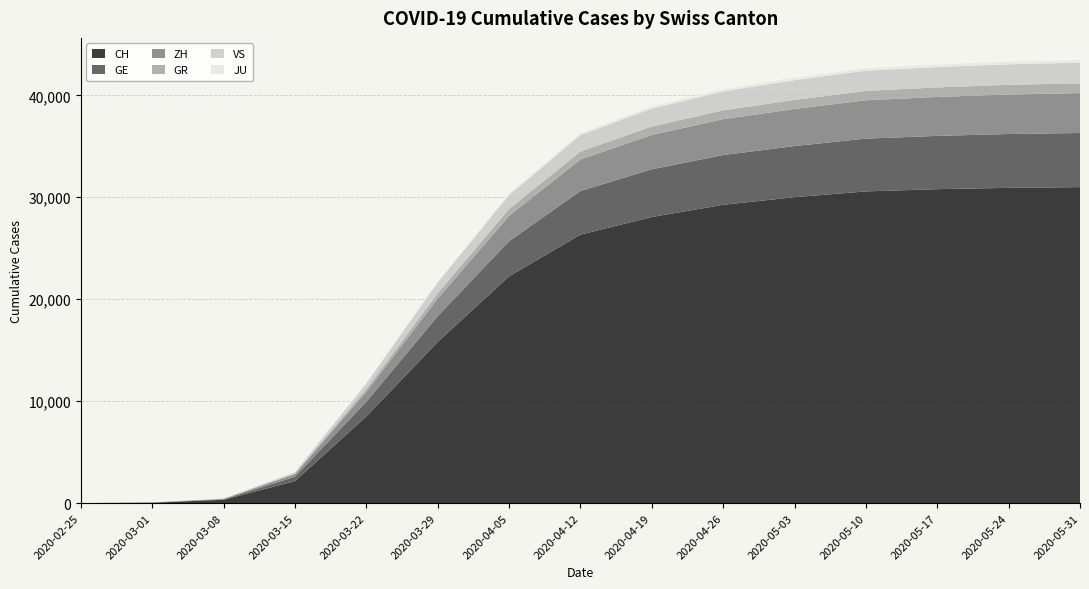

Reading right to left, list all the values displayed in this chart.

CH: 30998	30924	30796	30576	30009	29264	28063	26336	22242	15809	8498	2160	327	36	0
GE: 5309	5282	5227	5181	5016	4879	4682	4279	3455	2530	1445	430	45	10	0
ZH: 3913	3877	3820	3761	3635	3521	3371	3094	2483	1722	978	250	40	7	0
GR: 959	949	936	921	891	862	829	776	671	519	284	71	18	6	0
VS: 2026	2014	1998	1983	1936	1862	1760	1619	1366	1055	535	115	12	2	0
JU: 258	256	252	248	240	230	215	185	149	127	61	19	5	1	0